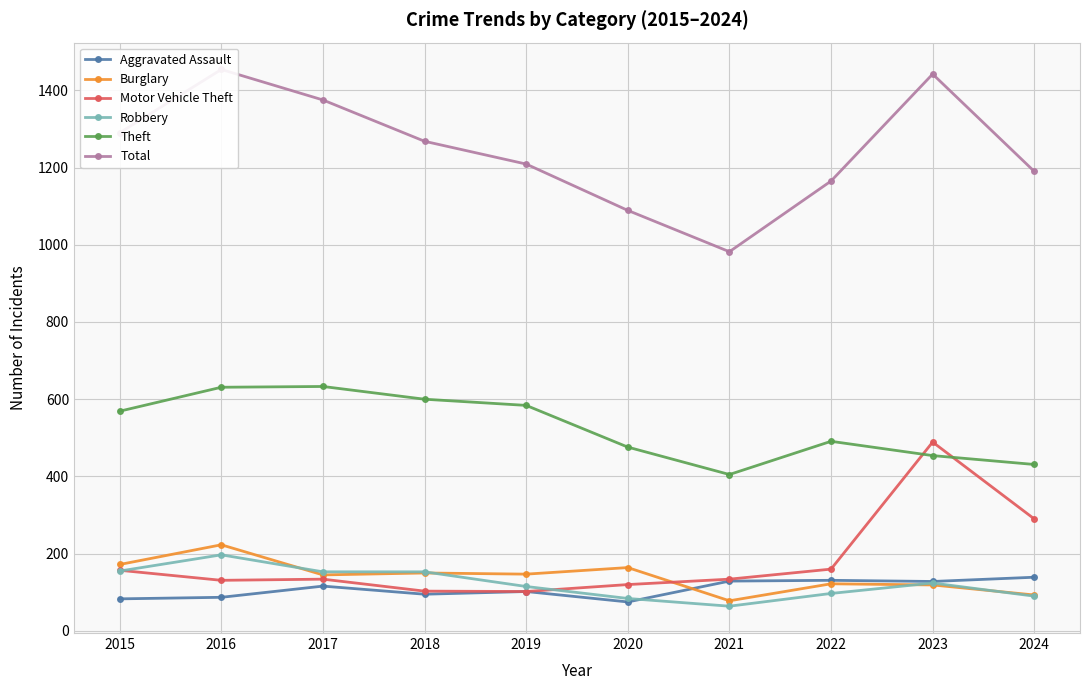

Reading left to right, extract all data points from this chart.

Aggravated Assault: 2015=83	2016=87	2017=116	2018=95	2019=102	2020=75	2021=129	2022=131	2023=128	2024=139
Burglary: 2015=172	2016=223	2017=145	2018=150	2019=147	2020=164	2021=78	2022=122	2023=119	2024=93
Motor Vehicle Theft: 2015=157	2016=131	2017=134	2018=103	2019=102	2020=120	2021=134	2022=160	2023=489	2024=290
Robbery: 2015=155	2016=197	2017=153	2018=153	2019=115	2020=84	2021=64	2022=97	2023=124	2024=90
Theft: 2015=569	2016=631	2017=633	2018=600	2019=584	2020=476	2021=405	2022=491	2023=454	2024=431
Total: 2015=1290	2016=1454	2017=1375	2018=1268	2019=1209	2020=1089	2021=982	2022=1165	2023=1442	2024=1190